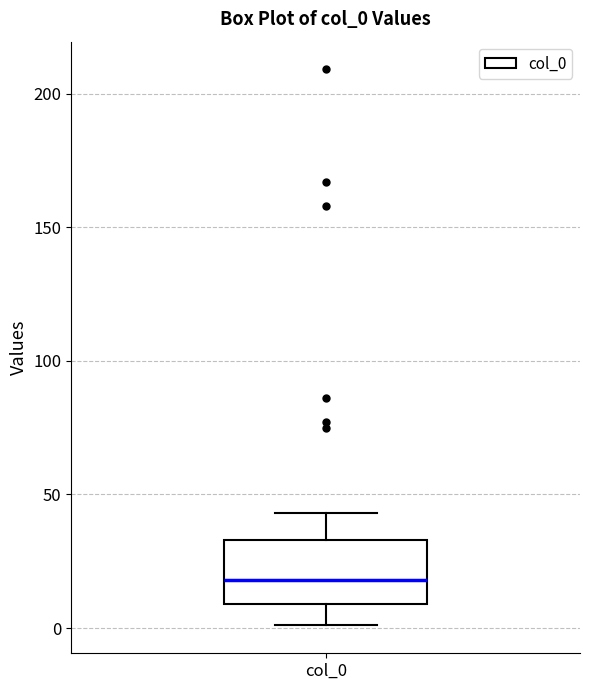

Transcribe this box plot: give where the median line is, the range the box spans, and where the two whiskers end, as read against the y-axis. The values are not printed on the chart, so give them approximately, as read against the axis.

median 20, box 10 to 35, whiskers 0 to 45